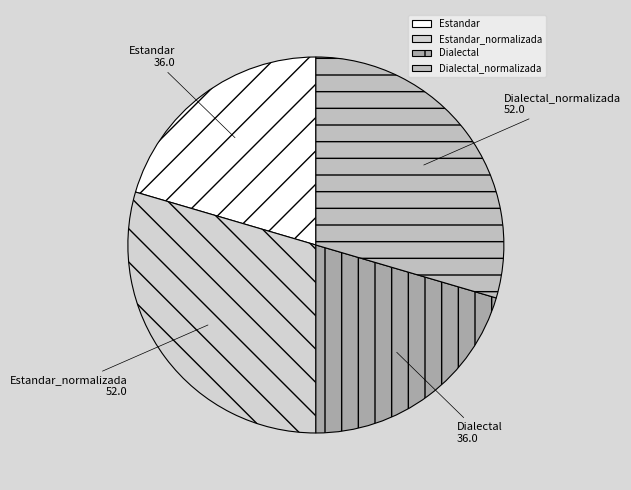

Approximately how many times larger is the value at Dialectal compared to Estandar_normalizada?

0.7